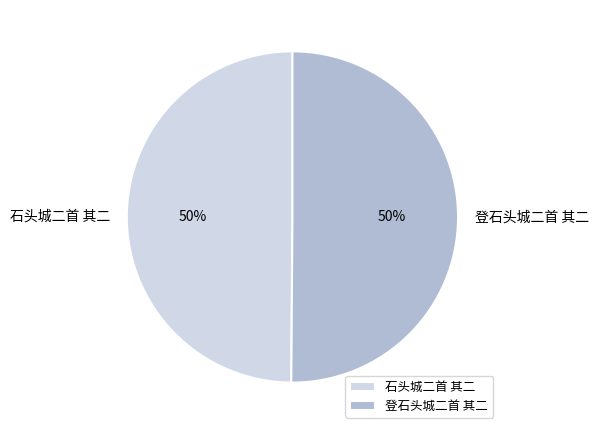

Do 登石头城二首 其二 and 石头城二首 其二 together represent more than half of the pie?

Yes